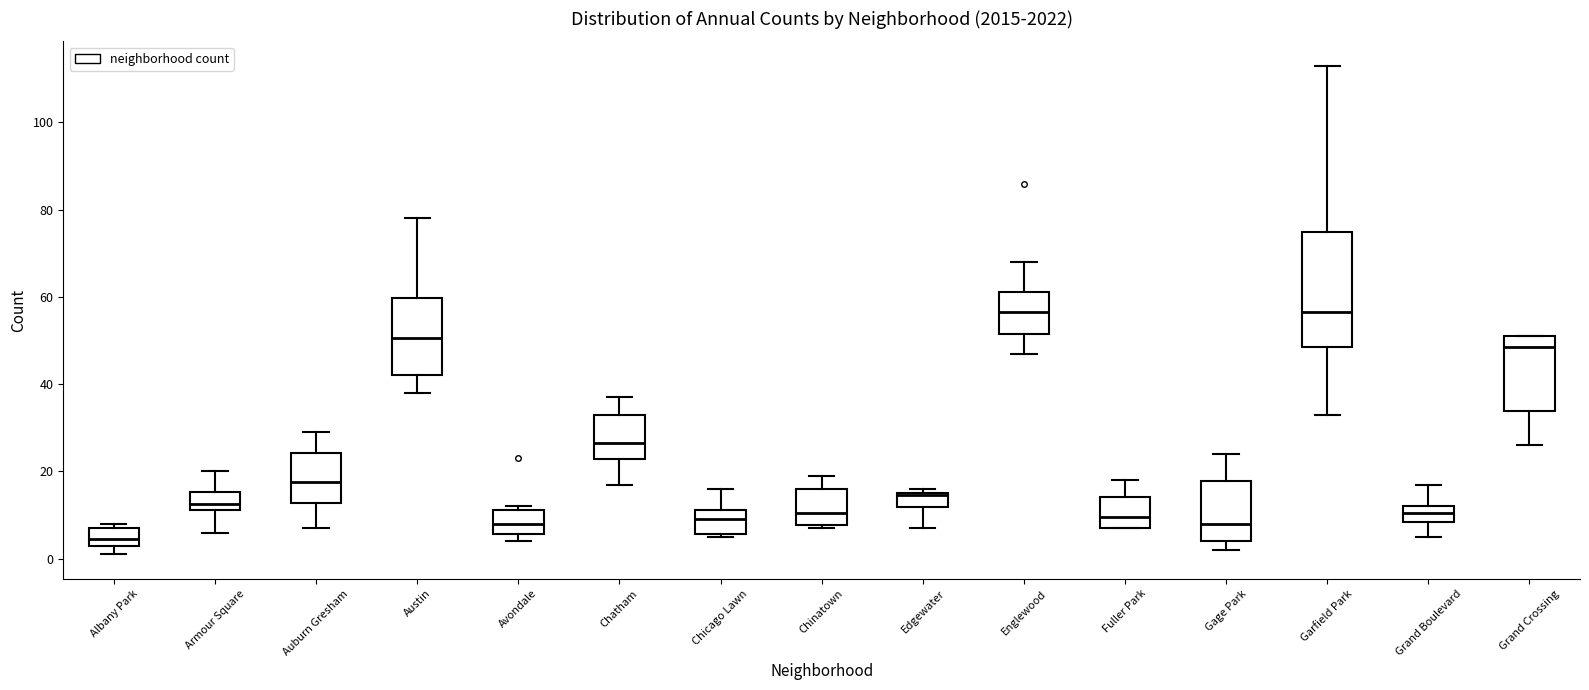

Where is the lower edge of the box for Chinatown on the y-axis? The values are not printed on the chart, so give them approximately, as read against the axis.

8